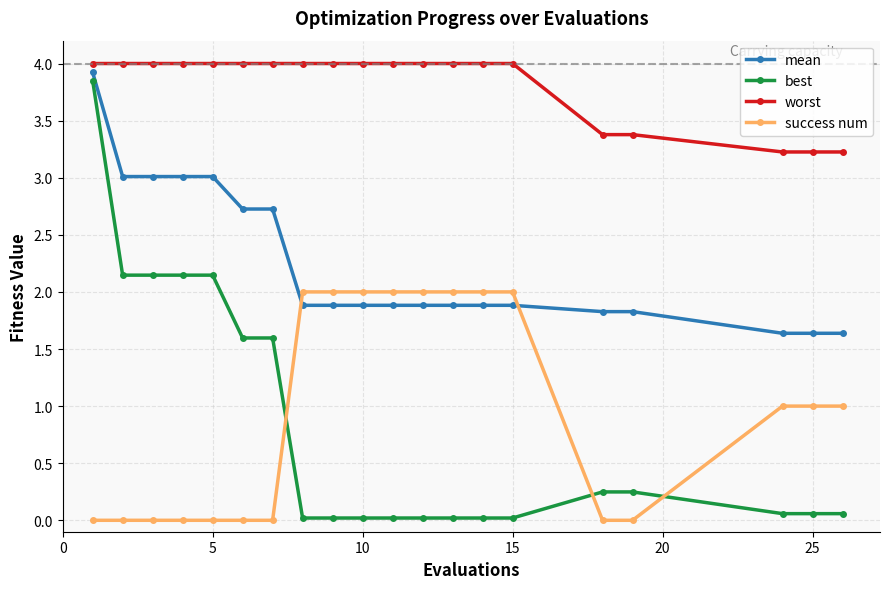

After their last crossing, which series has the higher values: best or success num?

success num